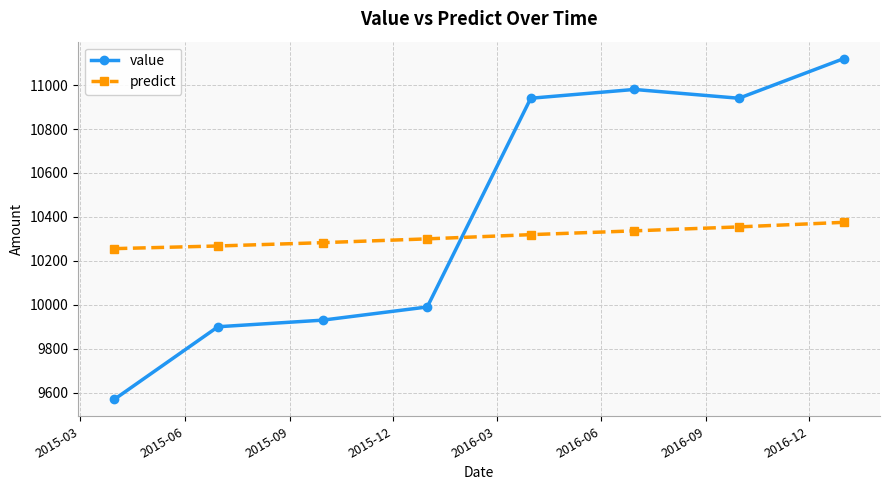

Which series has the widest spread of values?

value